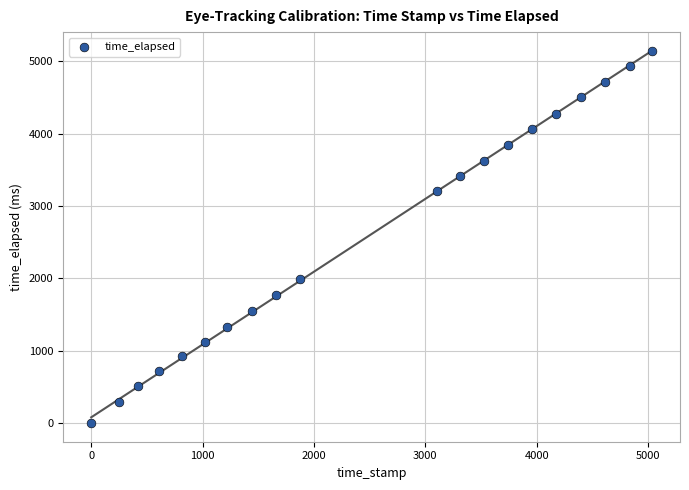

What Y value in the scatter plot is closest to 2569?

1987.7